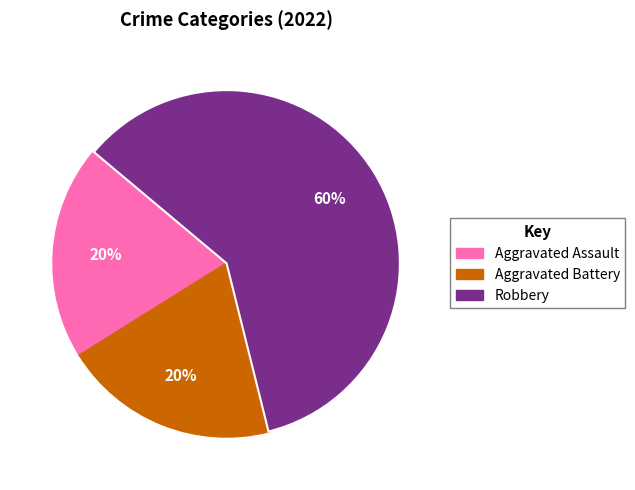

Is there any slice that represents more than half of the pie?

Yes